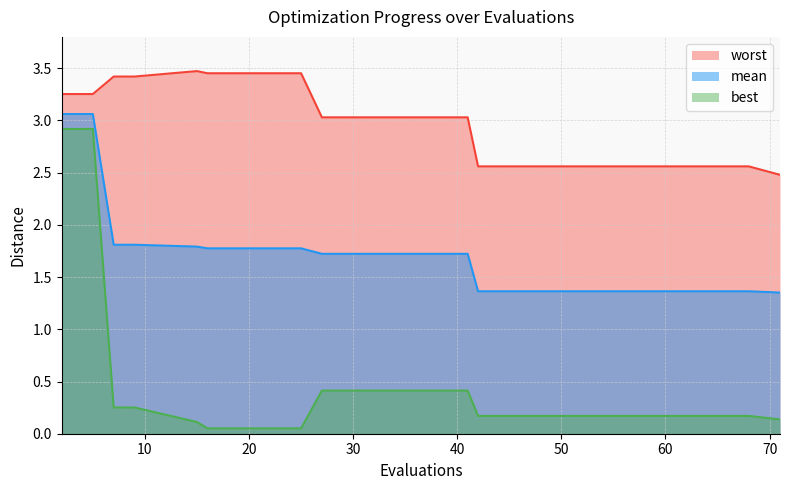

The value of best at 71 is 0.0. True or false?

False